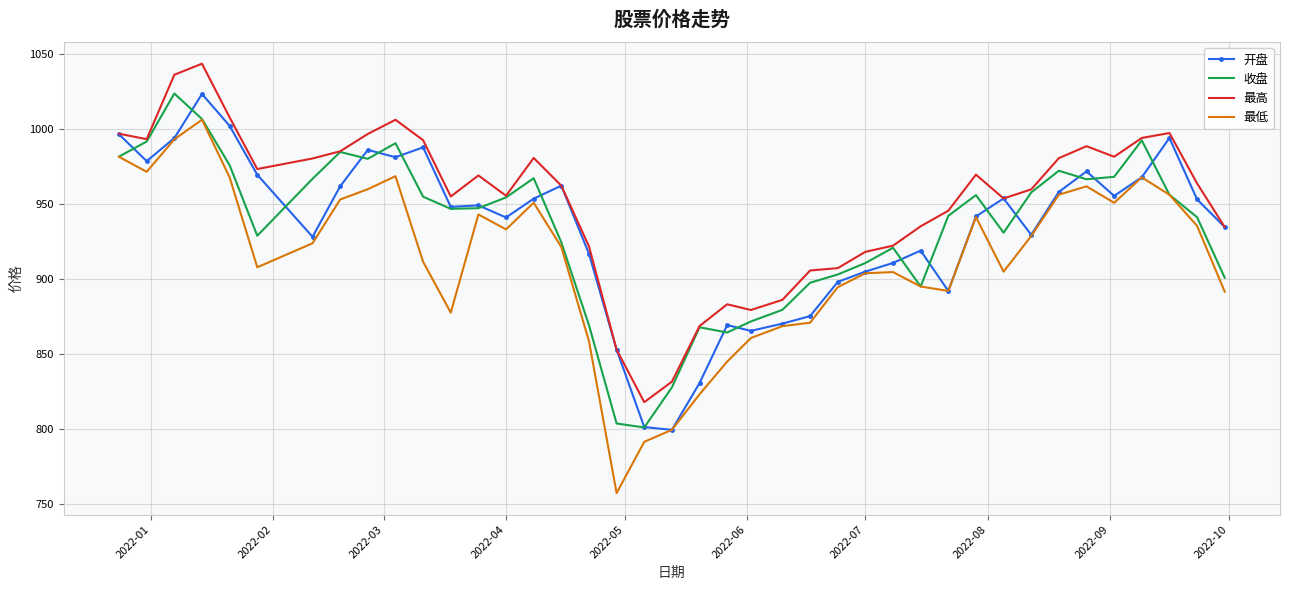

What is the maximum value for 最低?

1006.4